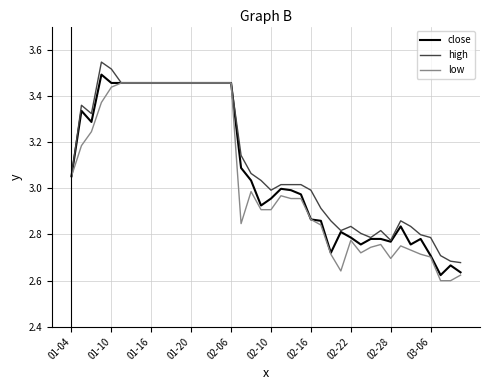

Reading left to right, extract all data points from this chart.

close: 3.1	3.3	3.3	3.5	3.5	3.5	3.5	3.5	3.5	3.5	3.5	3.5	3.5	3.5	3.5	3.5	3.5	3.1	3.0	2.9	3.0	3.0	3.0	3.0	2.9	2.9	2.7	2.8	2.8	2.8	2.8	2.8	2.8	2.8	2.8	2.8	2.7	2.6	2.7	2.6
high: 3.1	3.4	3.3	3.5	3.5	3.5	3.5	3.5	3.5	3.5	3.5	3.5	3.5	3.5	3.5	3.5	3.5	3.1	3.1	3.0	3.0	3.0	3.0	3.0	3.0	2.9	2.9	2.8	2.8	2.8	2.8	2.8	2.8	2.9	2.8	2.8	2.8	2.7	2.7	2.7
low: 3.1	3.2	3.2	3.4	3.4	3.5	3.5	3.5	3.5	3.5	3.5	3.5	3.5	3.5	3.5	3.5	3.5	2.8	3.0	2.9	2.9	3.0	3.0	3.0	2.9	2.8	2.7	2.6	2.8	2.7	2.7	2.8	2.7	2.8	2.7	2.7	2.7	2.6	2.6	2.6